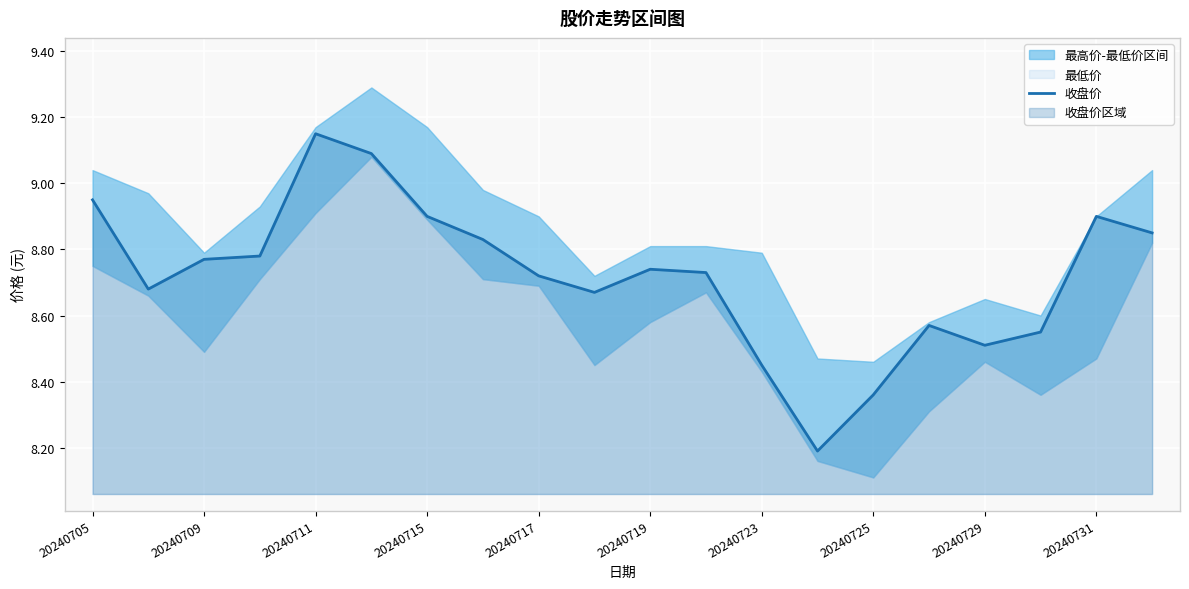

The 收盘价 series shows 15.1 at 20240709. True or false?

False